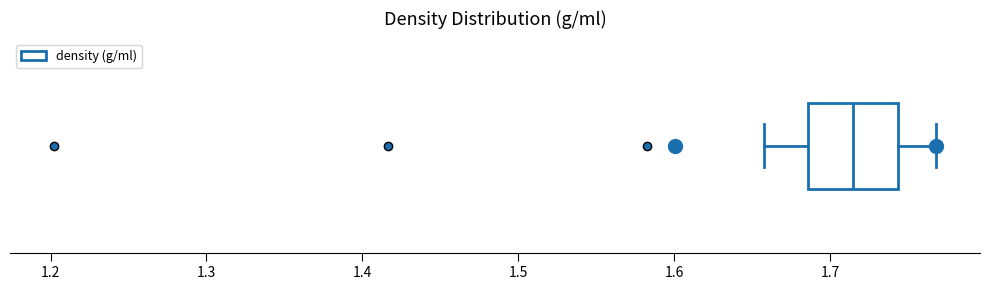

Read this box plot against the x-axis: the position of the median line, the range covered by the box, and the ends of both whiskers. The values are not printed on the chart, so give them approximately, as read against the axis.

median 1.71, box 1.69 to 1.74, whiskers 1.66 to 1.77